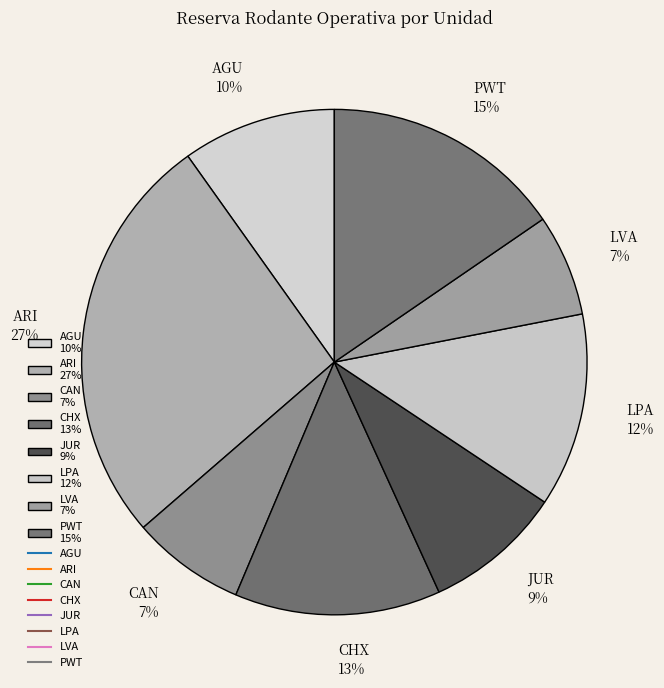

Which category has the biggest portion of the pie?

ARI 27%